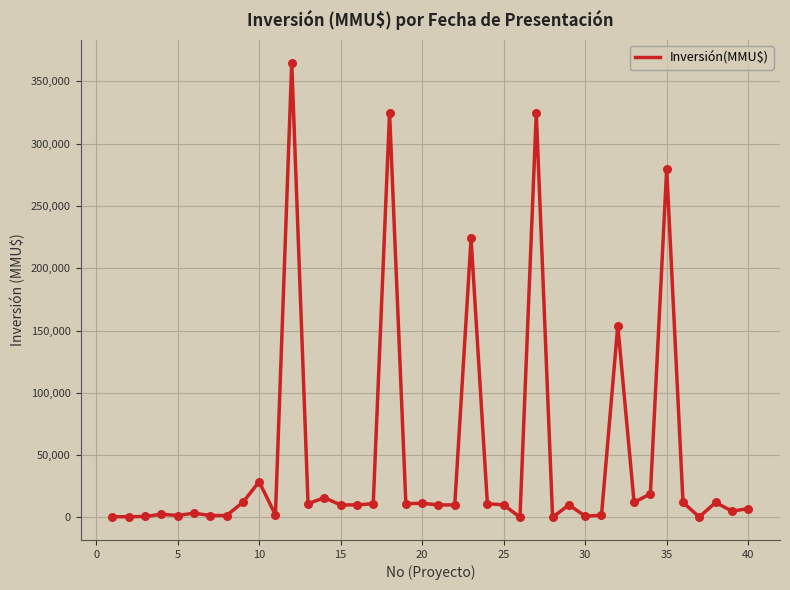

What is the greatest value displayed?

365000